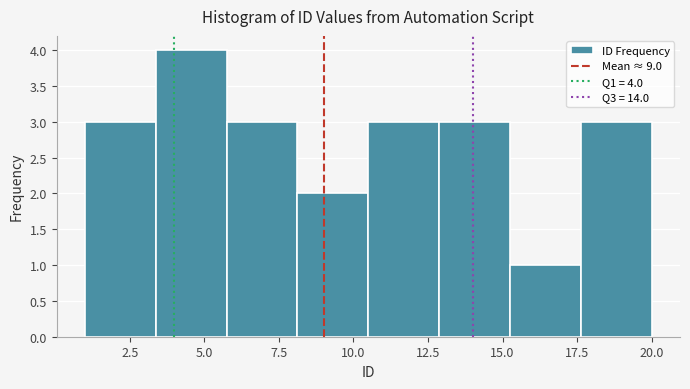

Over which range of the x-axis is the bar tallest?

3.5 to 6.0